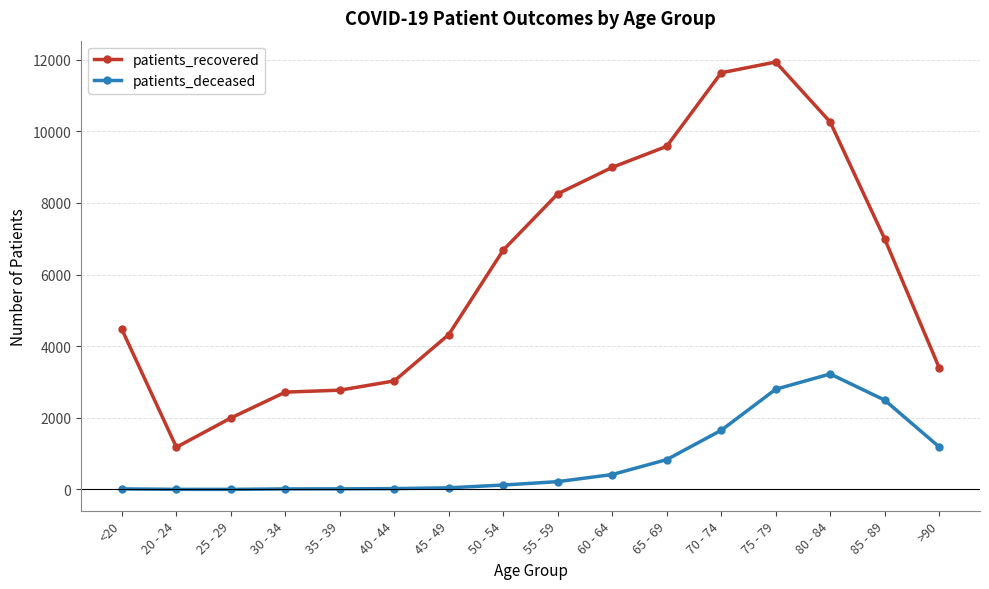

Which category has the highest value across all series?

75 - 79